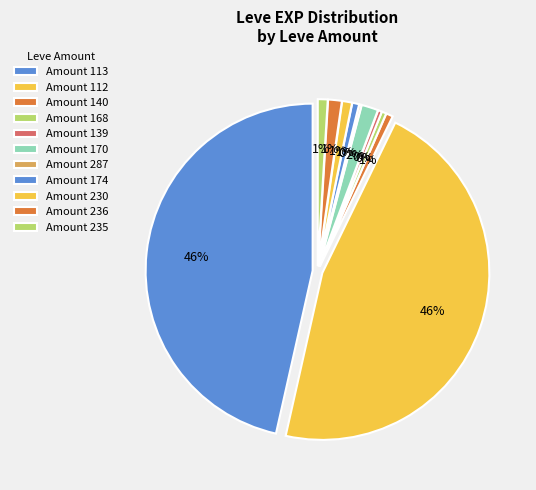

Is it true that 170 is 1% of the pie?

False